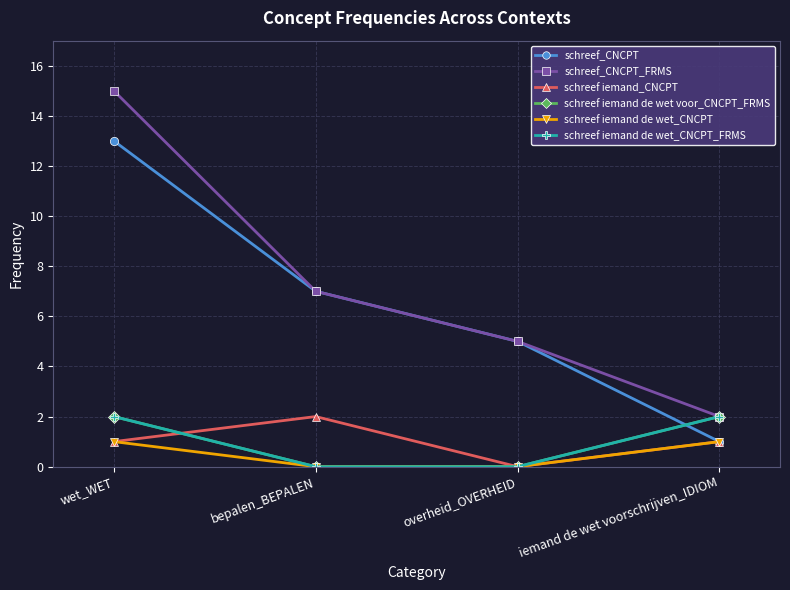

How many schreef_CNCPT_FRMS values are between 5 and 15?

3